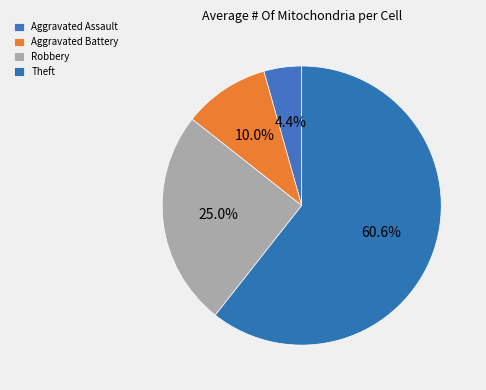

To the nearest percent, what percentage of the pie is Robbery?

25%